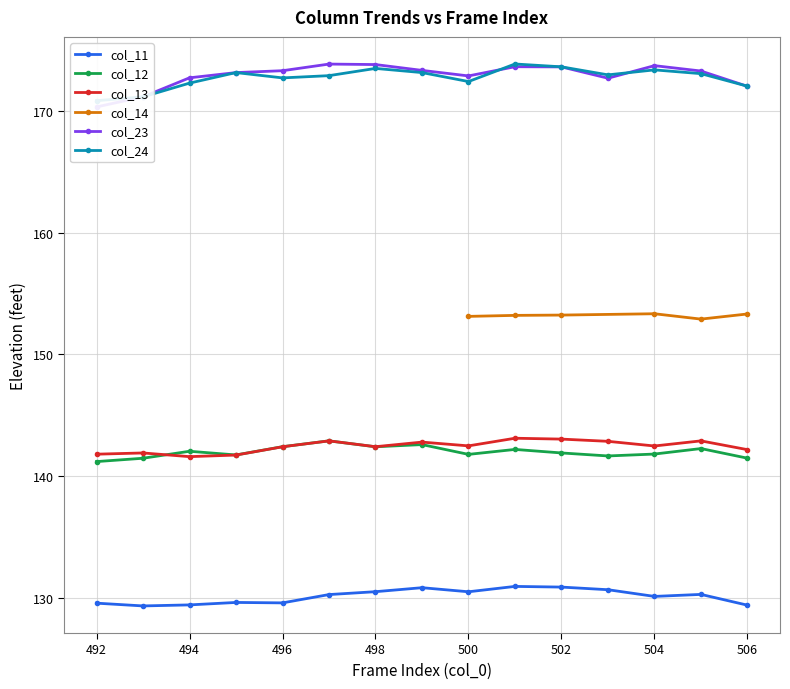

What is the maximum value for col_13?

143.1